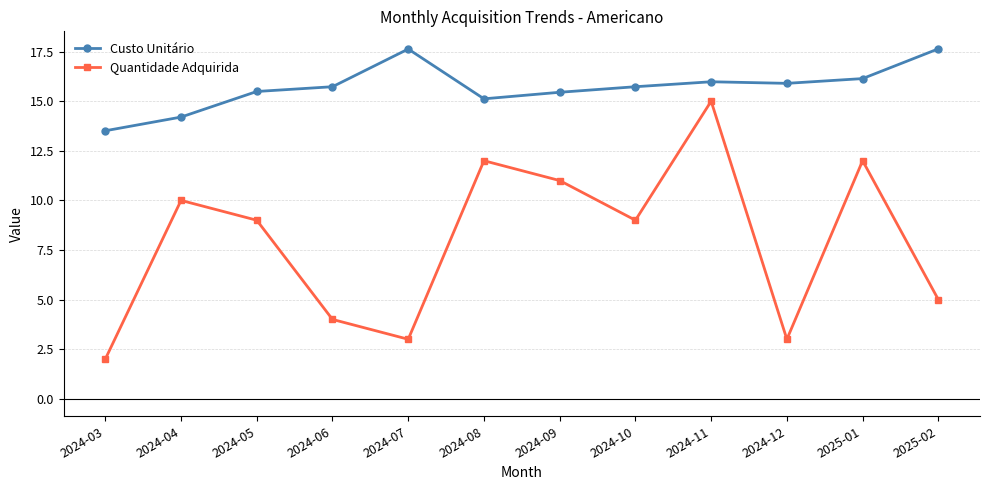

Does the chart have visible grid lines?

Yes